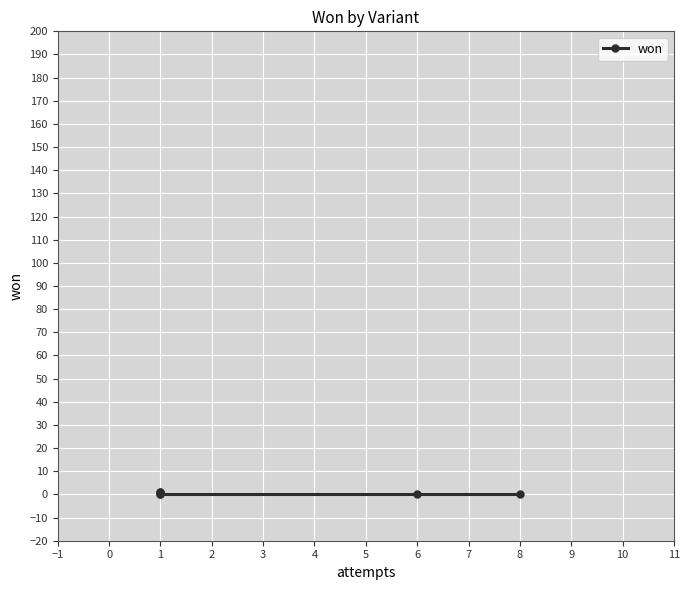

Count the values in the range 0 to 1.

6